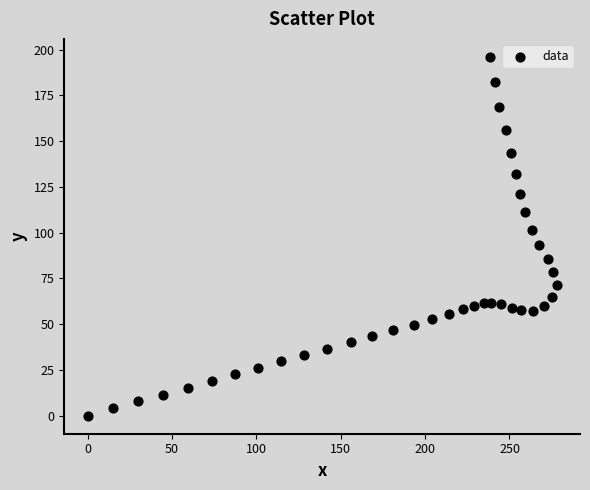

What is the range of X values (max minus min)?

277.9